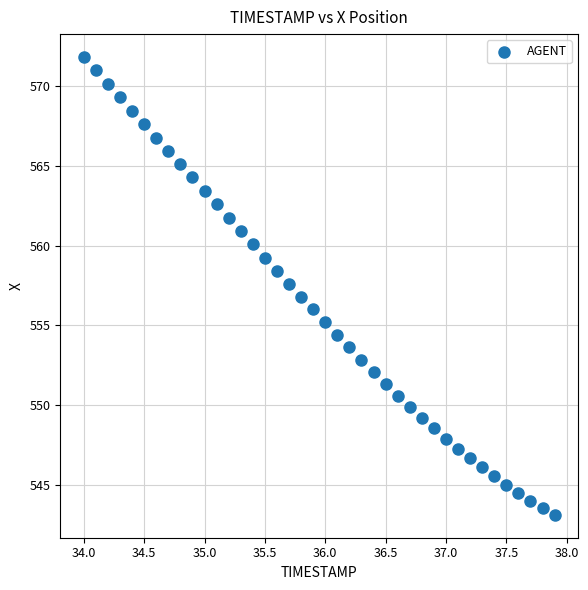

What is the range of X values (max minus min)?

3.9